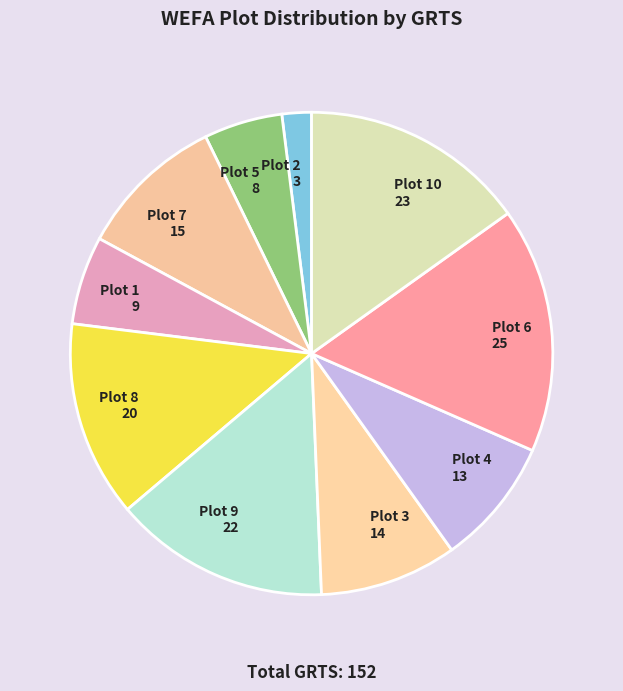

Do Plot 8 and Plot 3 together represent more than half of the pie?

No